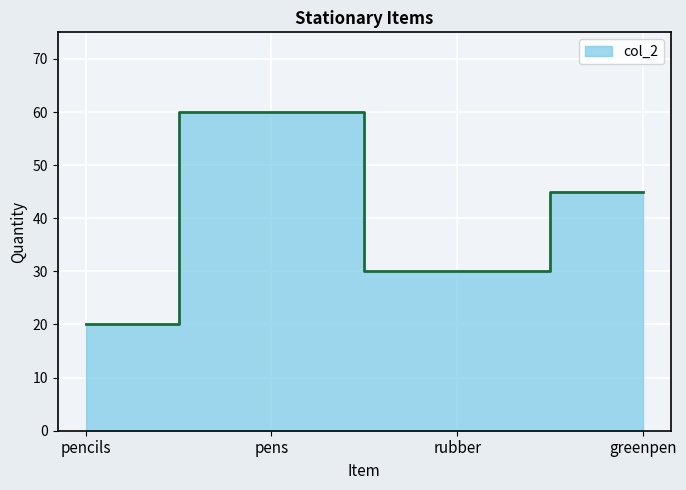

What is the label of the 2nd point from the right?

rubber